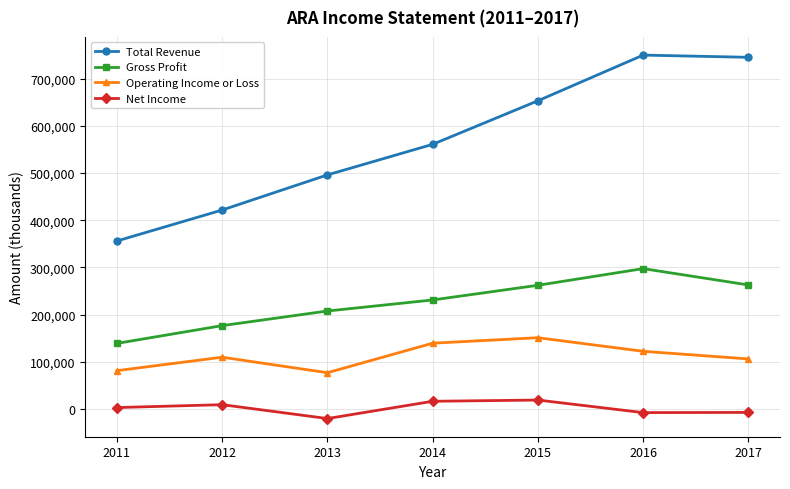

Read the Operating Income or Loss value at 2013.

76700